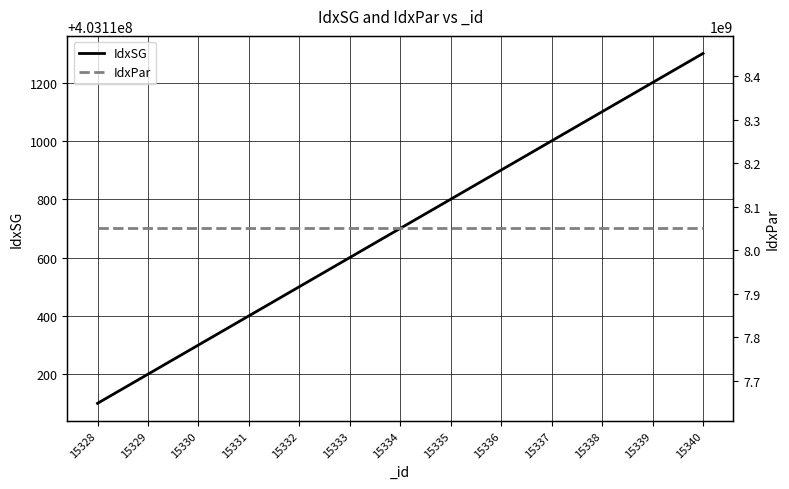

Where is IdxSG nearest to the value 403110700?

15334